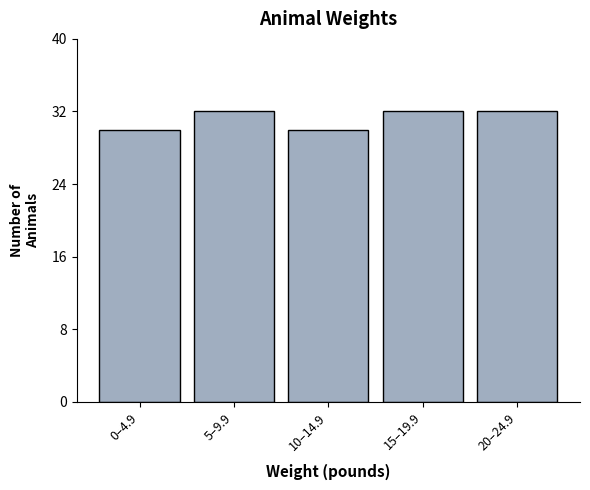

Reading left to right, transcribe all the data shown in this chart.

30	32	30	32	32